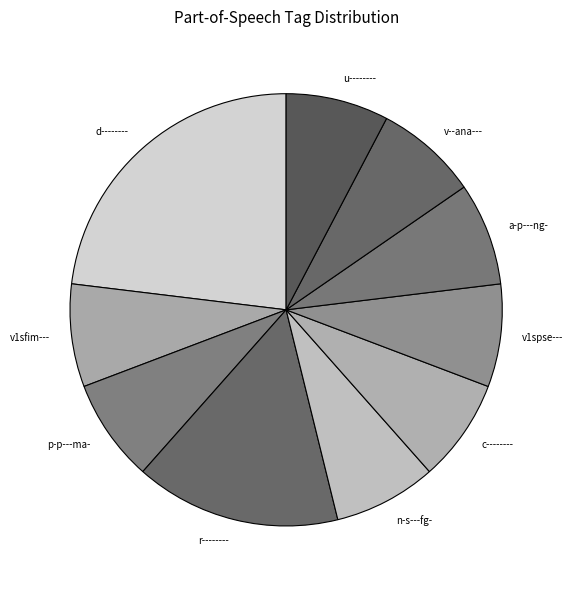

Between a-p---ng- and d--------, which is larger?

d--------